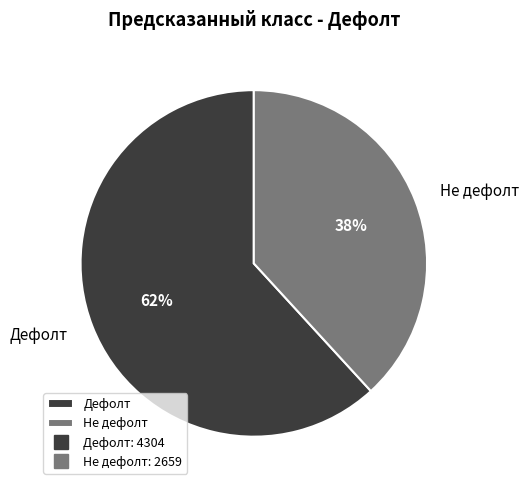

The Не дефолт slice represents 45% of the pie. True or false?

False